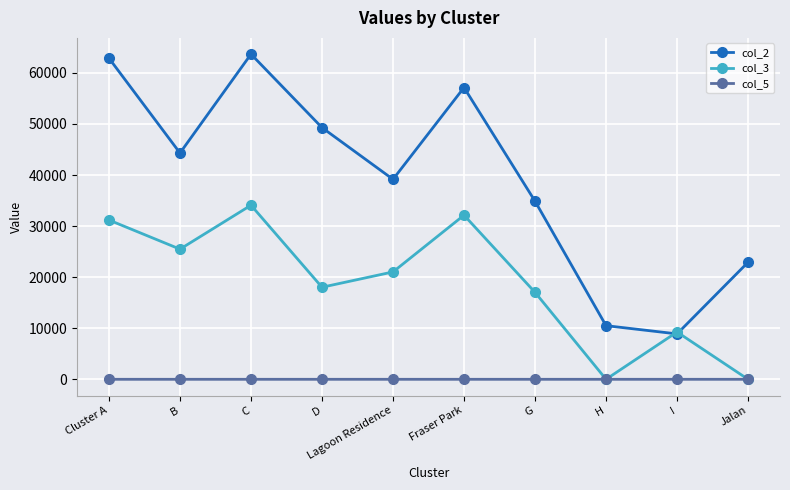

At which label does col_3 reach its peak?

C